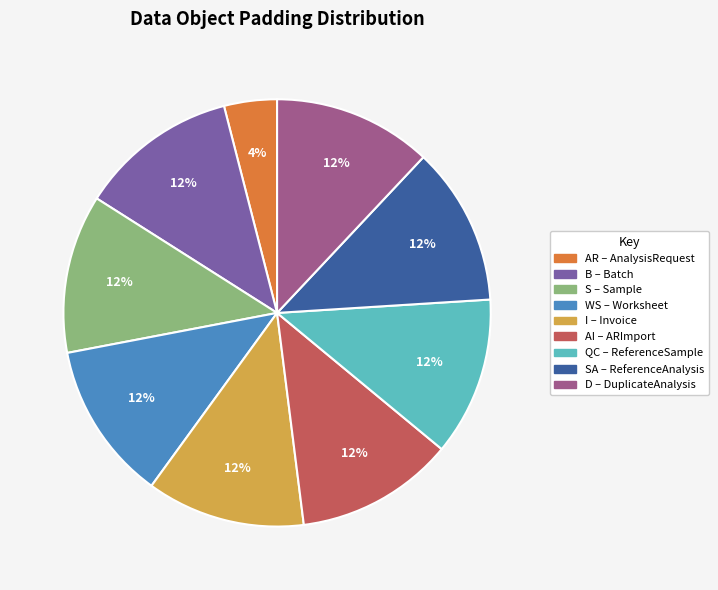

Does any single category account for the majority?

No